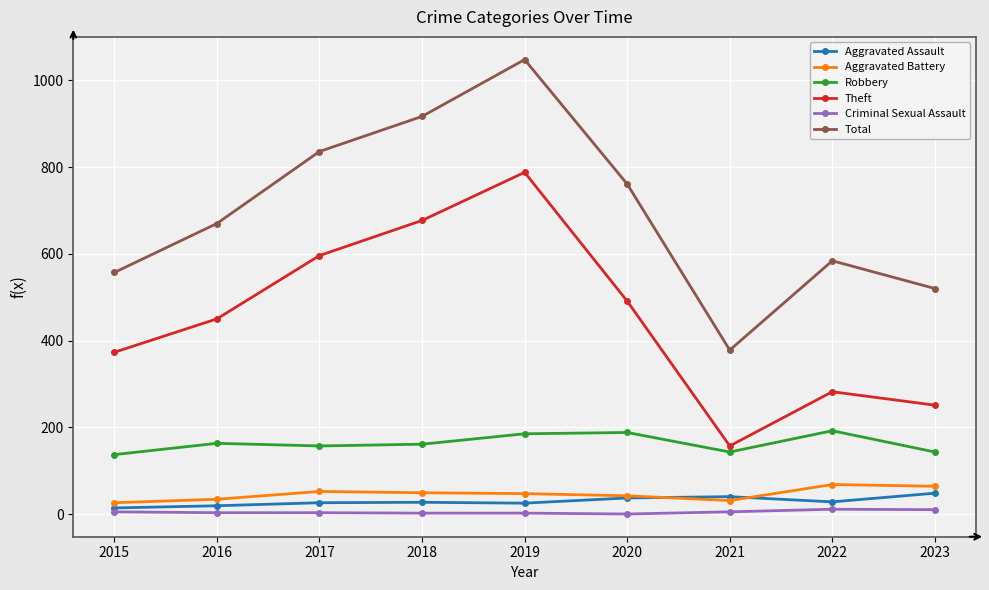

True or false: Theft and Robbery intersect in this chart.

False